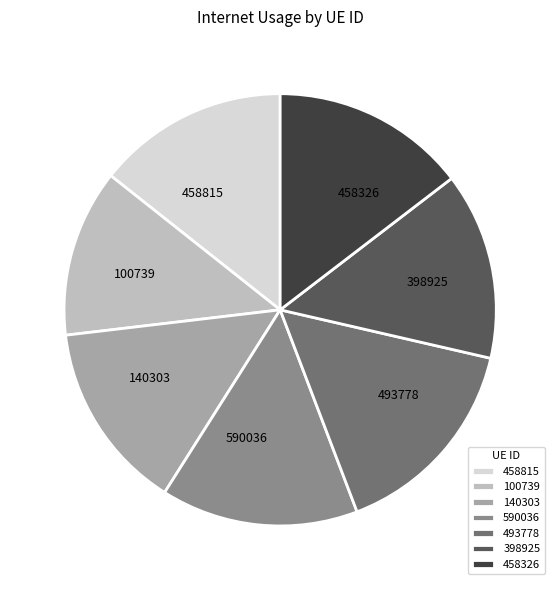

Count the number of slices in the pie.

7